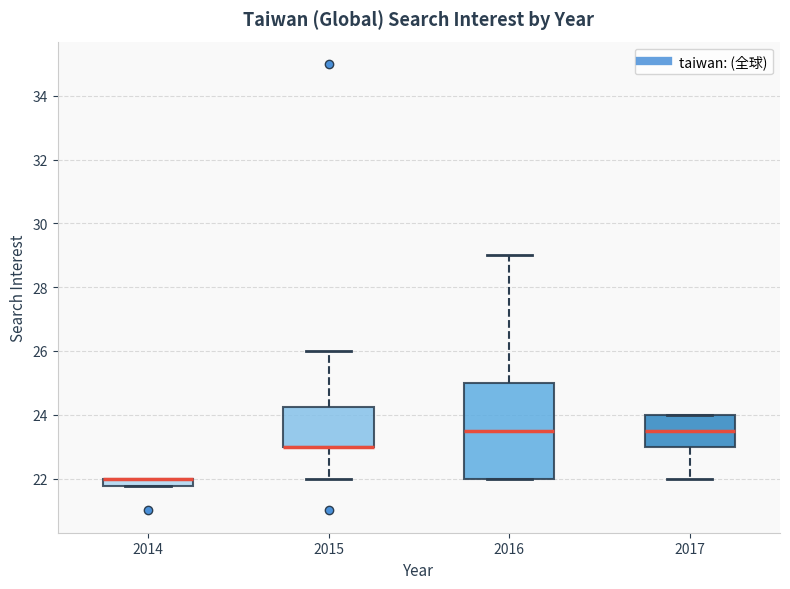

Which box is the tallest, from its lower edge to its upper edge?

2016